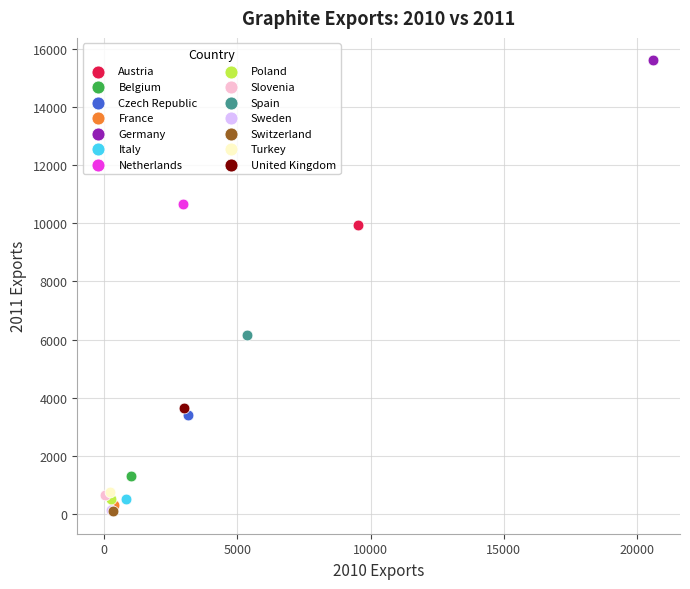

What are all the series names shown in the legend?

Austria, Belgium, Czech Republic, France, Germany, Italy, Netherlands, Poland, Slovenia, Spain, Sweden, Switzerland, Turkey, United Kingdom